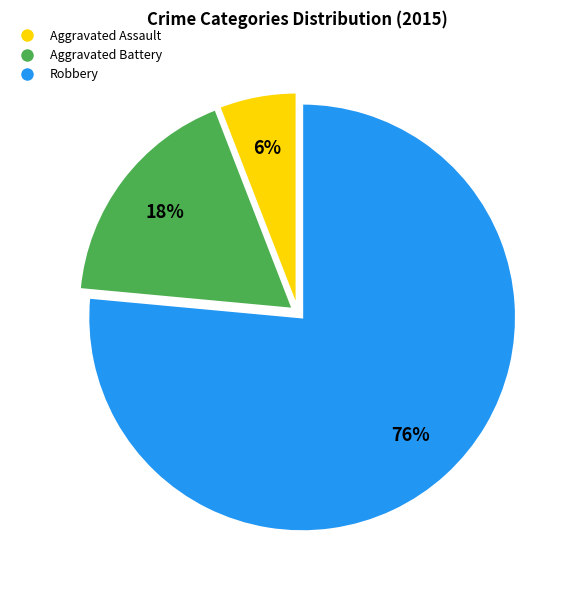

Which slice is the smallest?

Aggravated Assault